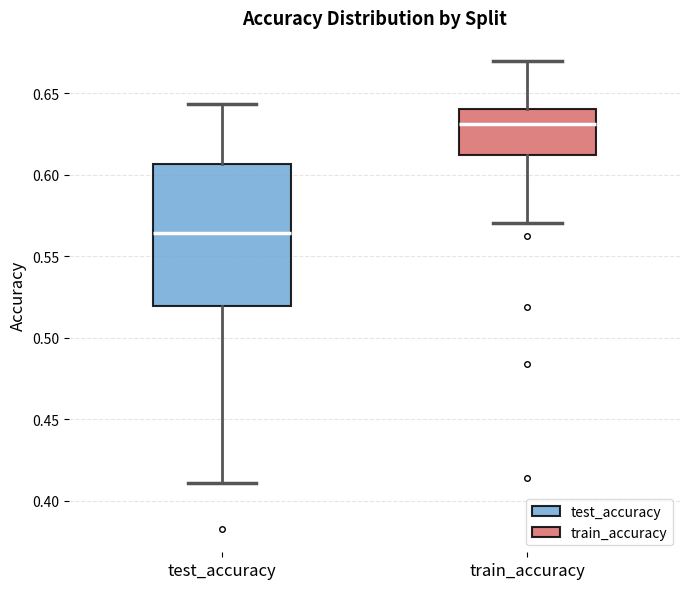

Which box's median line is the lowest?

test_accuracy